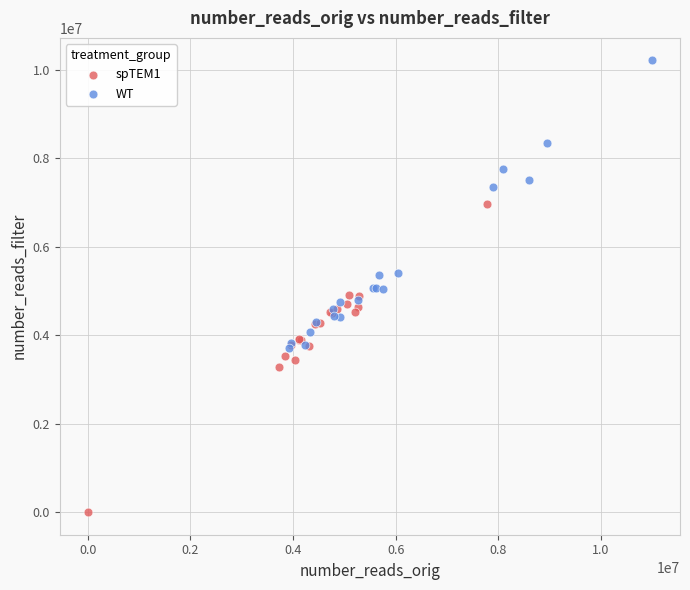

What are all the series names shown in the legend?

spTEM1, WT